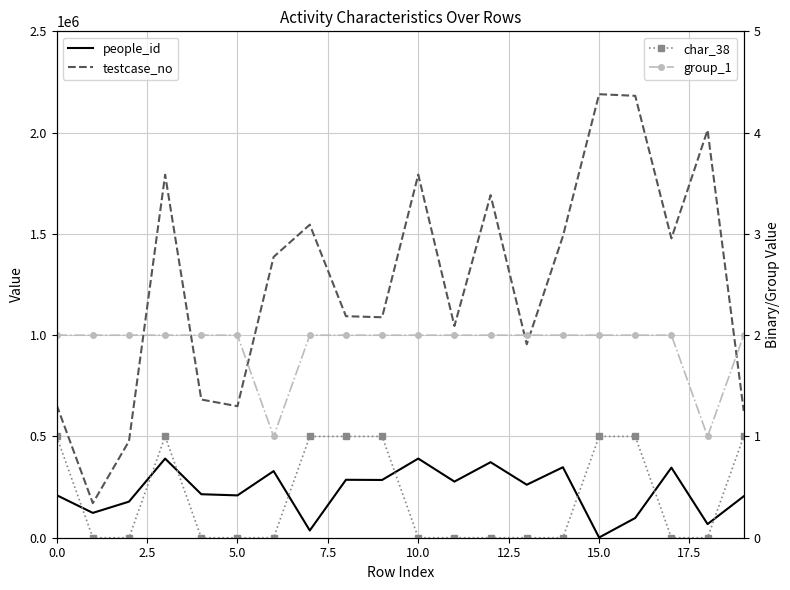

The value of testcase_no at 19 is 1020737. True or false?

False